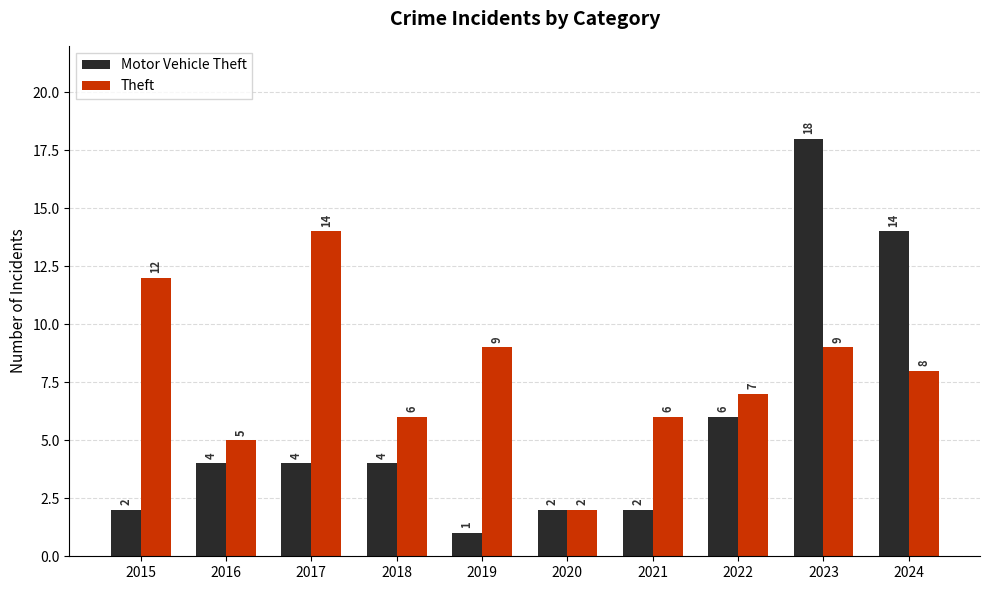

How many groups of bars are there?

10